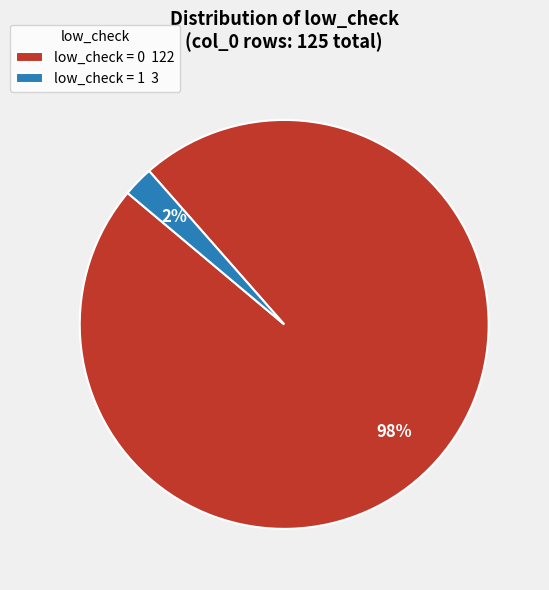

Does any single category account for the majority?

Yes